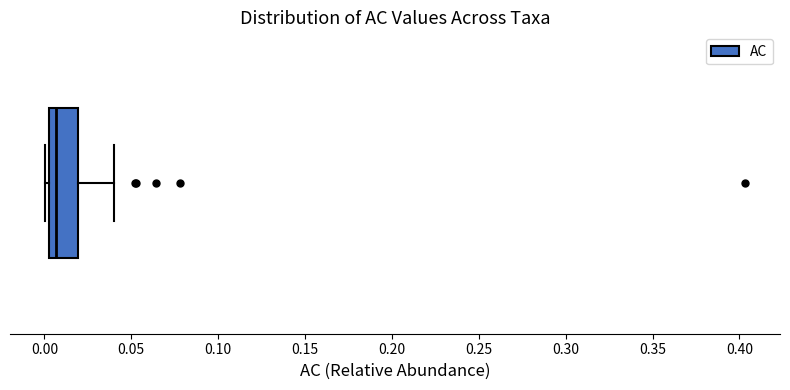

Read this box plot against the x-axis: the position of the median line, the range covered by the box, and the ends of both whiskers. The values are not printed on the chart, so give them approximately, as read against the axis.

median 0.005 (just right of the box's left edge), box 0.005 to 0.020, whiskers 0.000 to 0.040